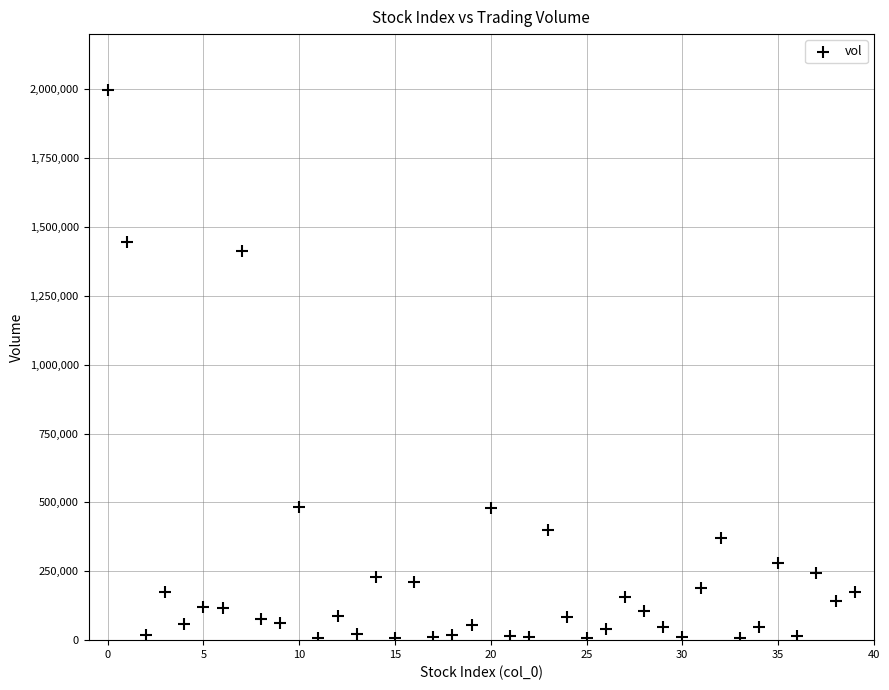

What Y value in the scatter plot is closest to 1002082?

1413141.6